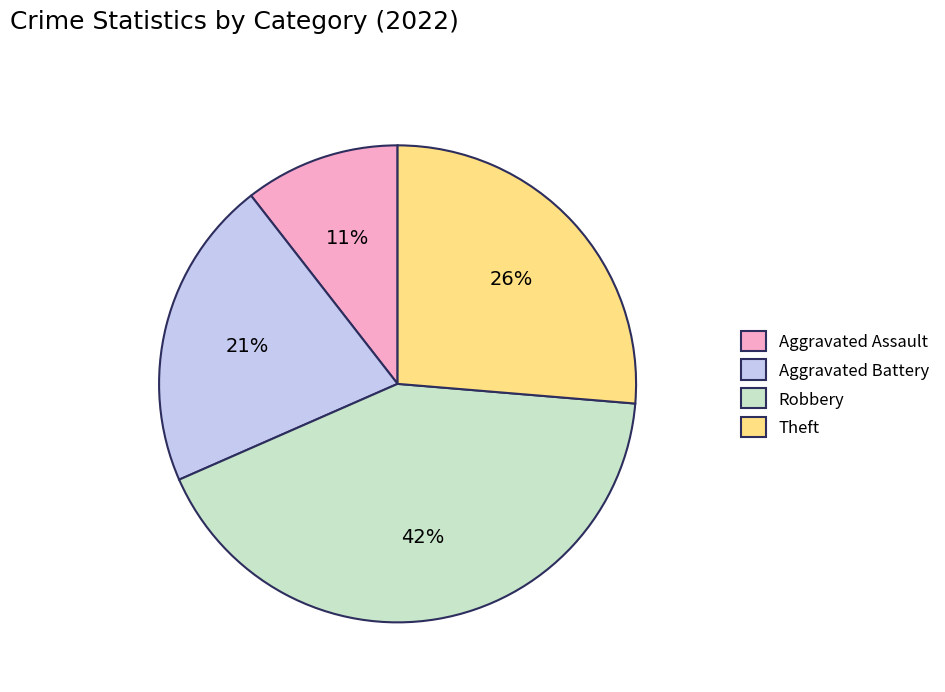

Which slice is the largest?

Robbery